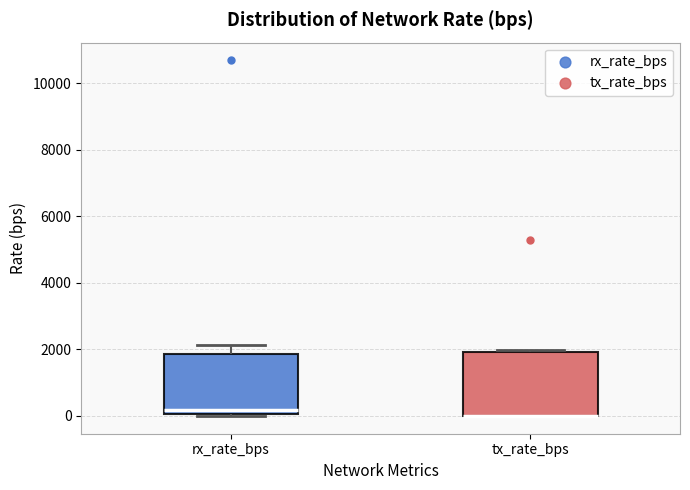

Reading left to right, transcribe this box plot: for each box, give where its median line is, the range the box spans, and where its two whiskers end, as read against the y-axis. The values are not printed on the chart, so give them approximately, as read against the axis.

rx_rate_bps: median 200, box 0 to 1800, whiskers 0 to 2200
tx_rate_bps: median 0 (drawn on the box's lower edge), box 0 to 2000, whiskers 0 to 2000 (just above the box's upper edge)